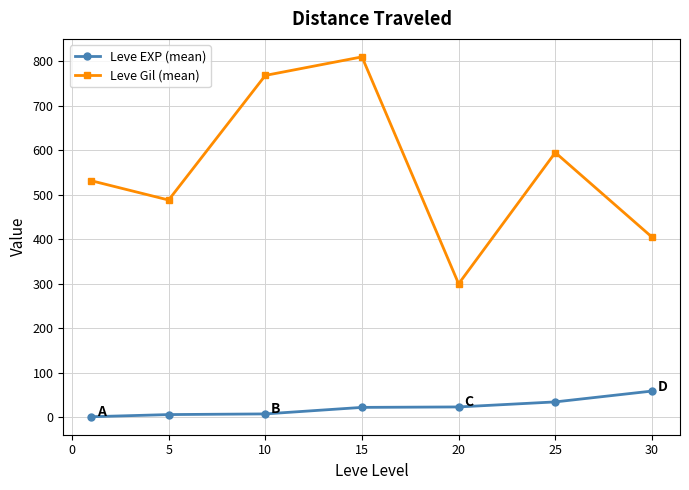

What is the lowest value of the Leve Gil (mean) series?

300.0